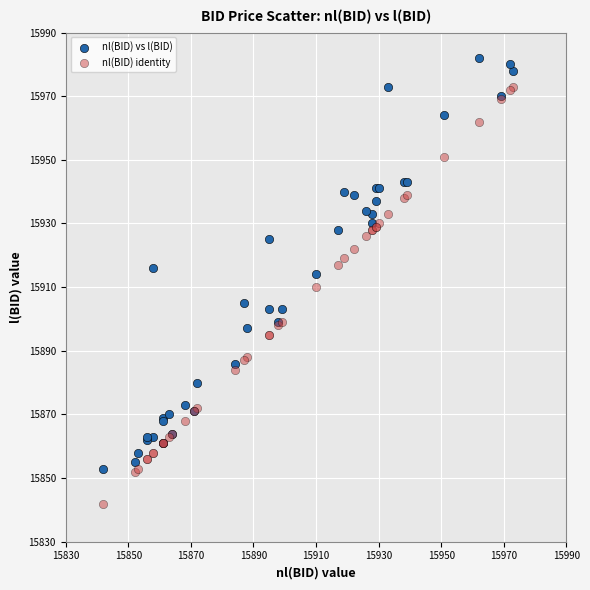

What are all the series names shown in the legend?

nl(BID) vs l(BID), nl(BID) identity